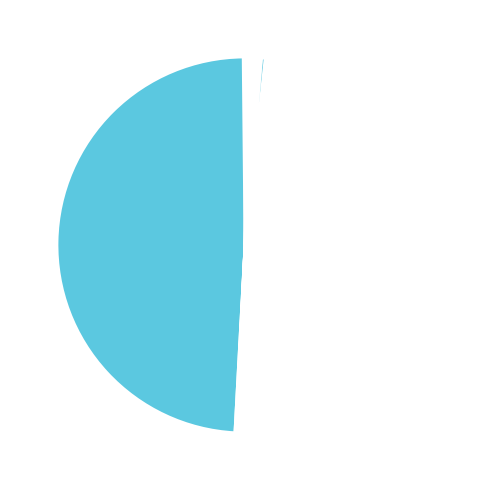

To the nearest percent, what is the difference between the largest and smallest slice percentages?

49%